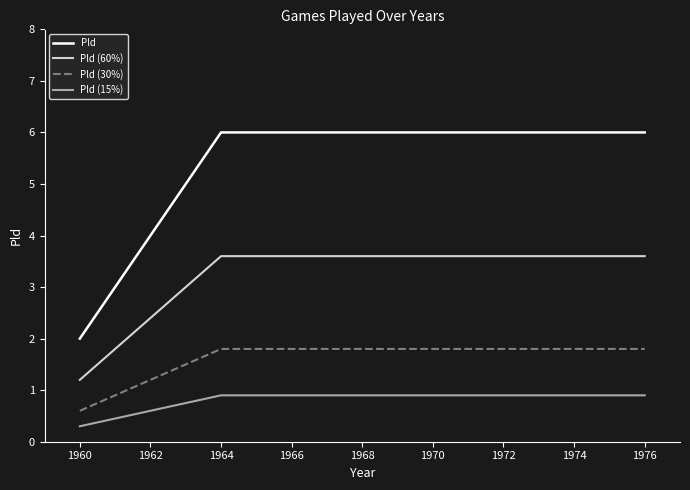

Reading left to right, list all the values displayed in this chart.

Pld: 2.0	6.0	6.0	6.0	6.0
Pld (60%): 1.2	3.6	3.6	3.6	3.6
Pld (30%): 0.6	1.8	1.8	1.8	1.8
Pld (15%): 0.3	0.9	0.9	0.9	0.9